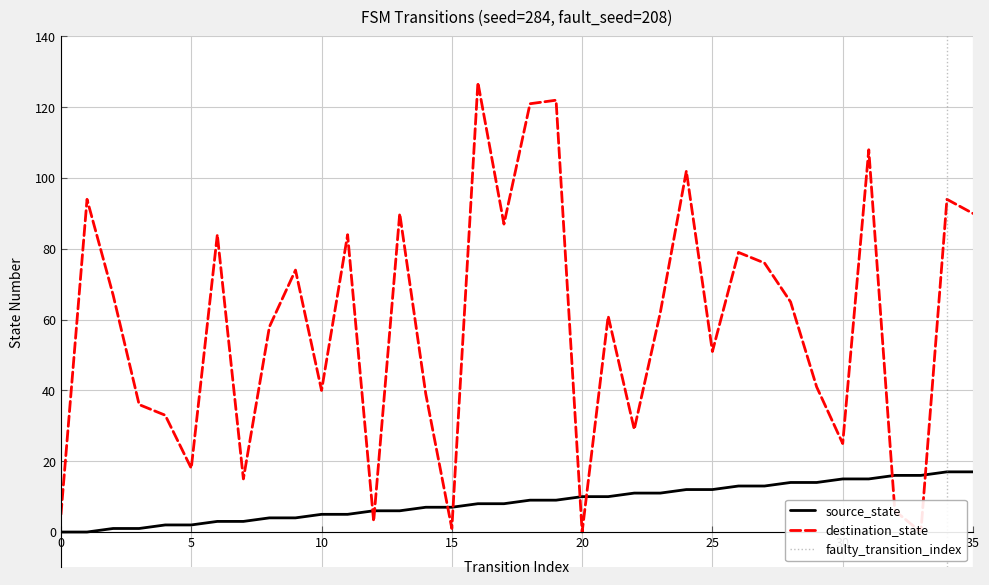

Is this an area chart (filled region under the line)?

No